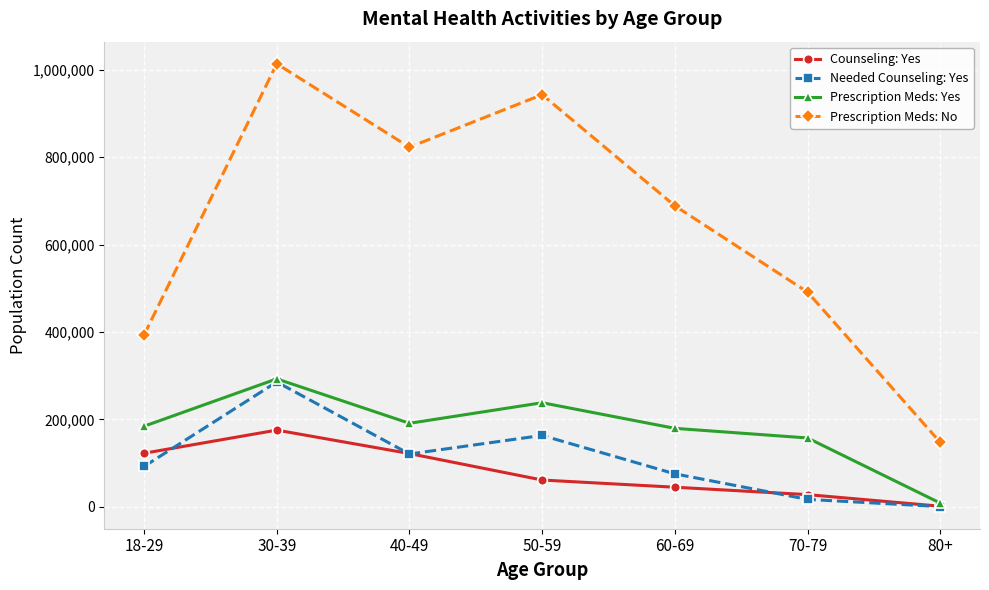

True or false: Needed Counseling: Yes has a value of 659 at 80+.

True